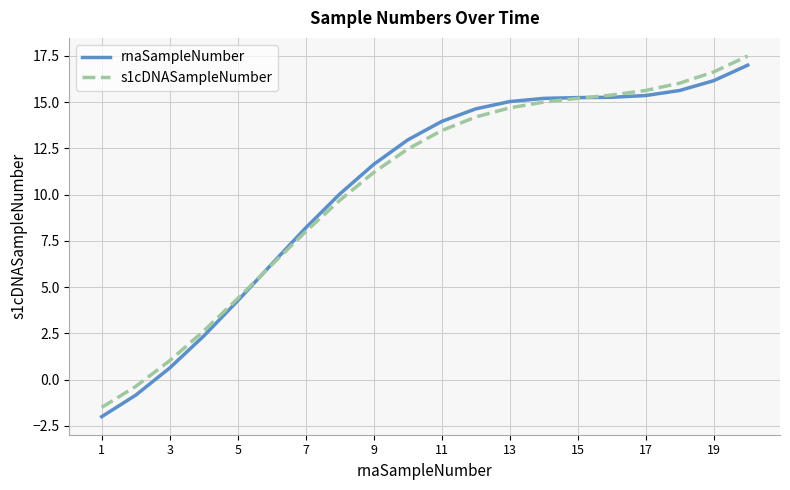

What is the maximum value shown in the chart?

17.5